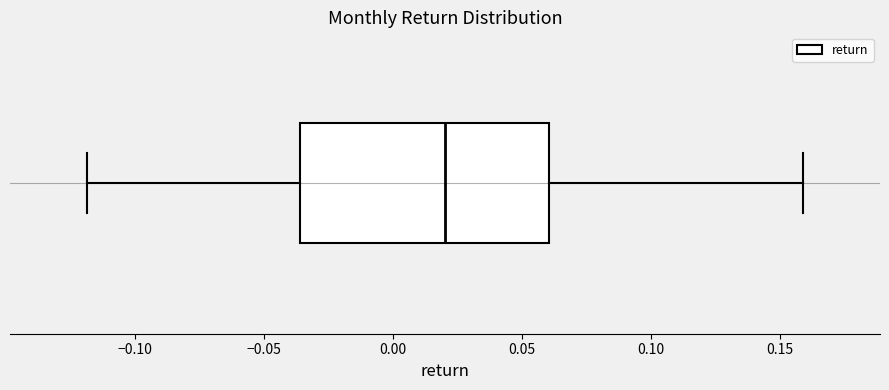

Read this box plot against the x-axis: the position of the median line, the range covered by the box, and the ends of both whiskers. The values are not printed on the chart, so give them approximately, as read against the axis.

median 0.020, box -0.035 to 0.060, whiskers -0.120 to 0.160